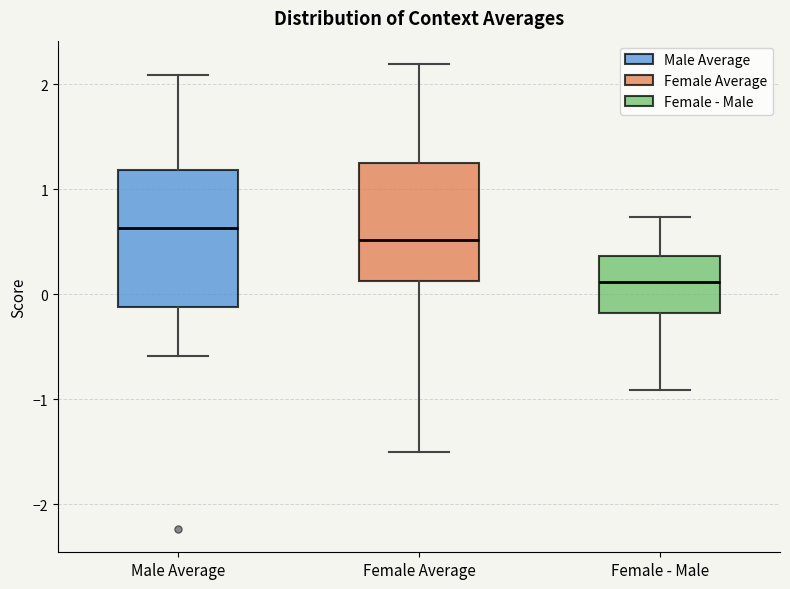

Where is the lower edge of the box for Male Average on the y-axis? The values are not printed on the chart, so give them approximately, as read against the axis.

-0.1